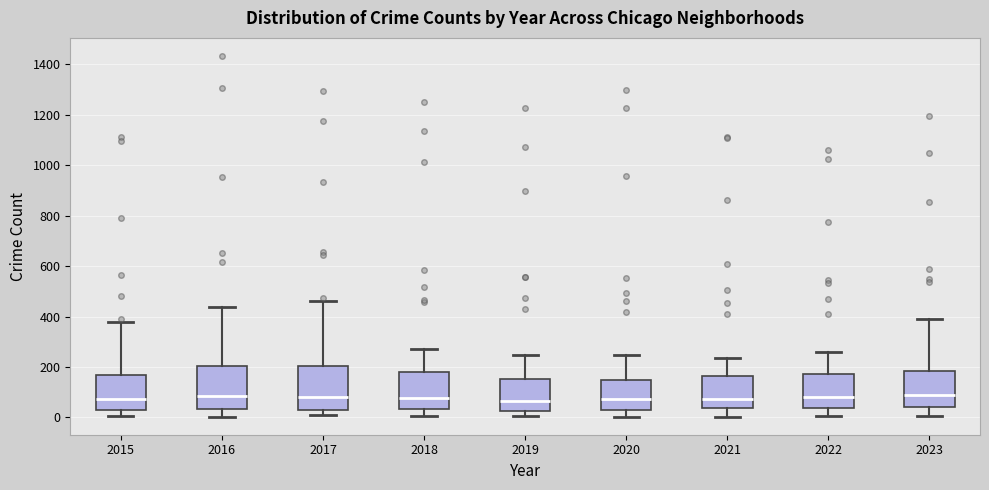

Reading left to right, read every box against the y-axis: the position of its median line, the range the box covers, and the ends of its whiskers. The values are not printed on the chart, so give them approximately, as read against the axis.

2015: median 80, box 20 to 160, whiskers 0 to 380
2016: median 80, box 40 to 200, whiskers 0 to 440
2017: median 80, box 40 to 200, whiskers 0 to 460
2018: median 80, box 40 to 180, whiskers 0 to 280
2019: median 60, box 20 to 160, whiskers 0 to 240
2020: median 80, box 40 to 140, whiskers 0 to 240
2021: median 80, box 40 to 160, whiskers 0 to 240
2022: median 80, box 40 to 180, whiskers 0 to 260
2023: median 100, box 40 to 180, whiskers 0 to 400